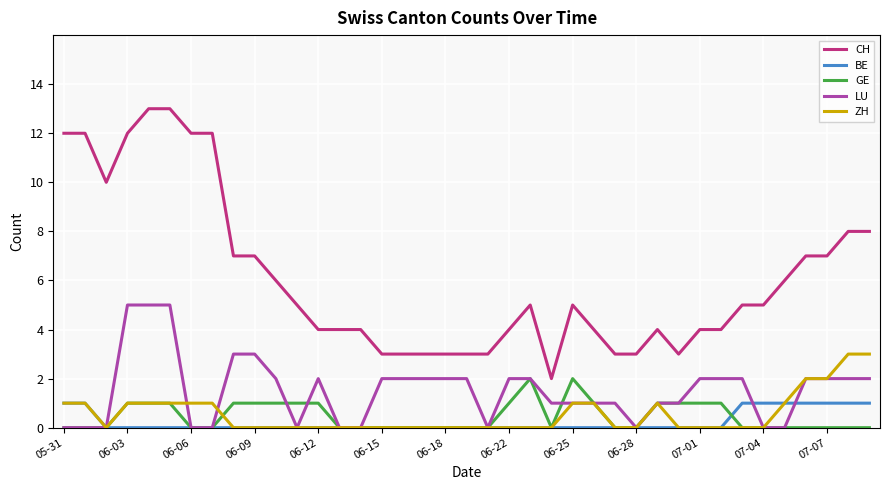

Does the chart have visible grid lines?

Yes